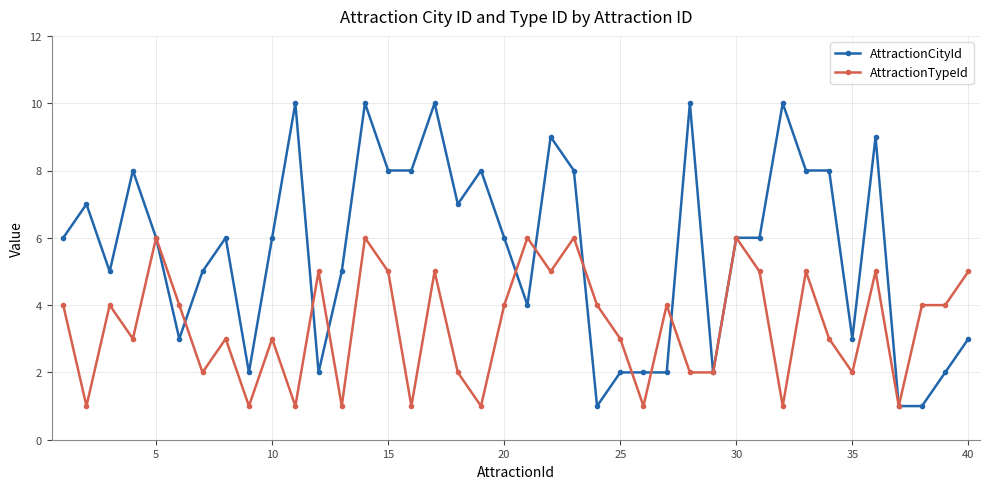

List the series in order of their peak value, highest first.

AttractionCityId, AttractionTypeId